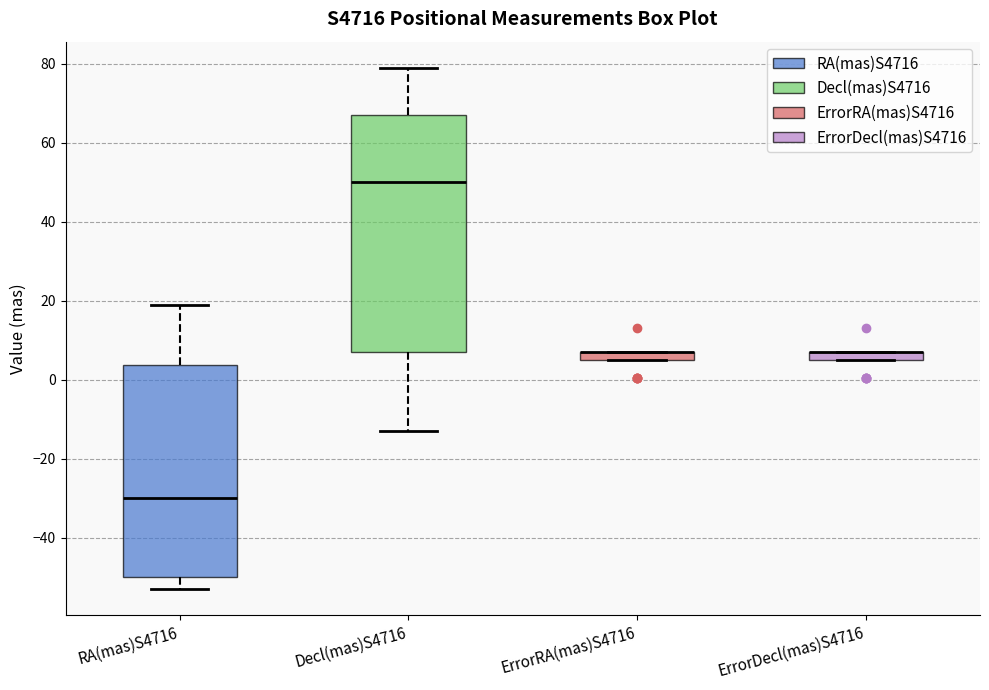

Comparing the boxes themselves (not the whiskers), which one is the tallest?

Decl(mas)S4716